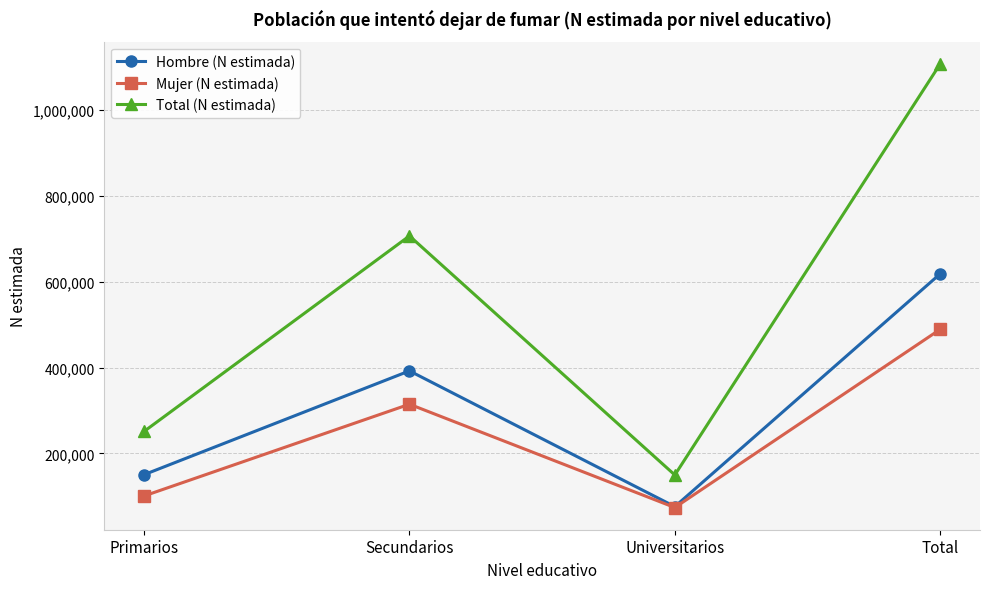

How many values in the Mujer (N estimada) series are below 314488?

2